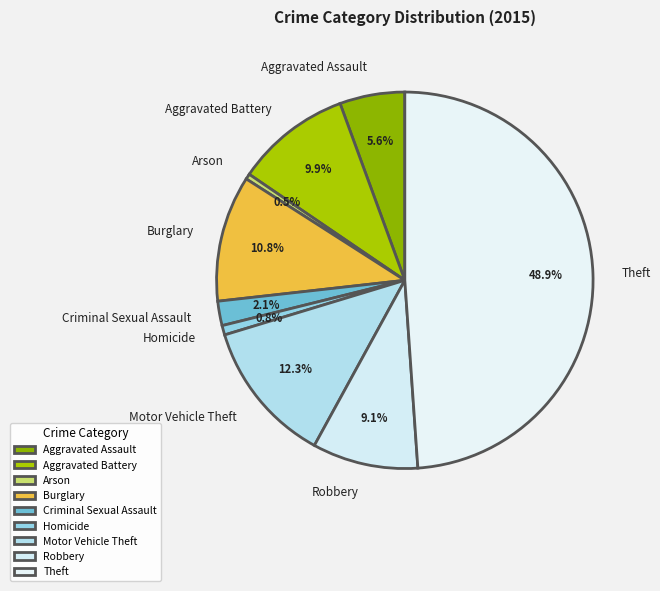

To the nearest percent, what is the average slice percentage?

11%